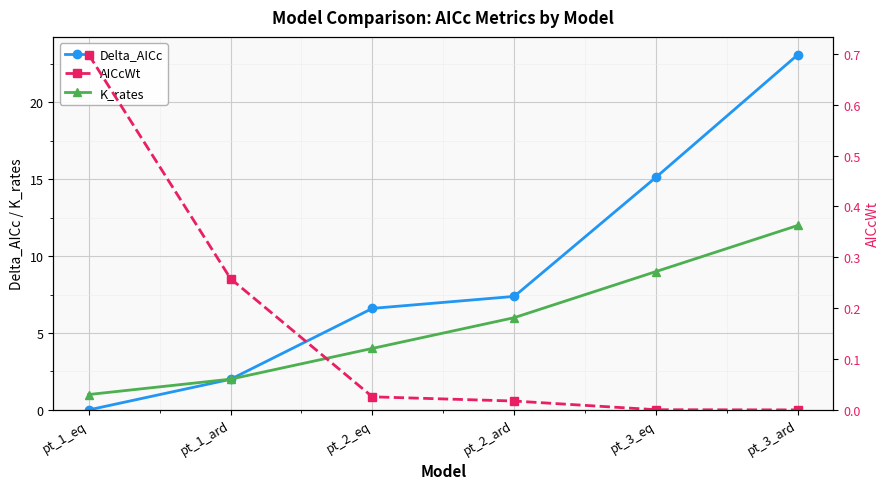

Which series ends up on top after the final intersection of Delta_AICc and K_rates?

Delta_AICc